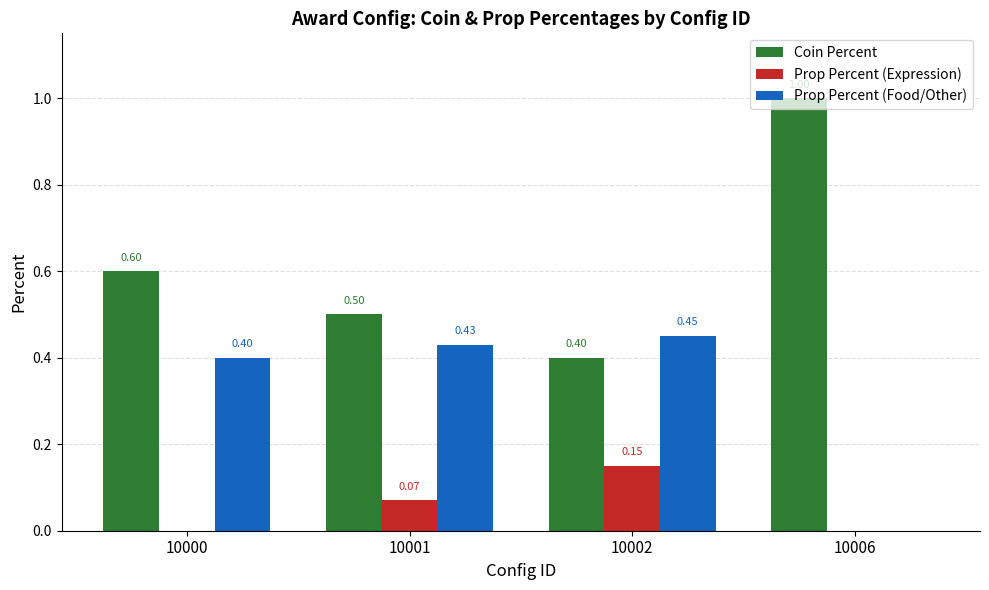

How many groups of bars are there?

4